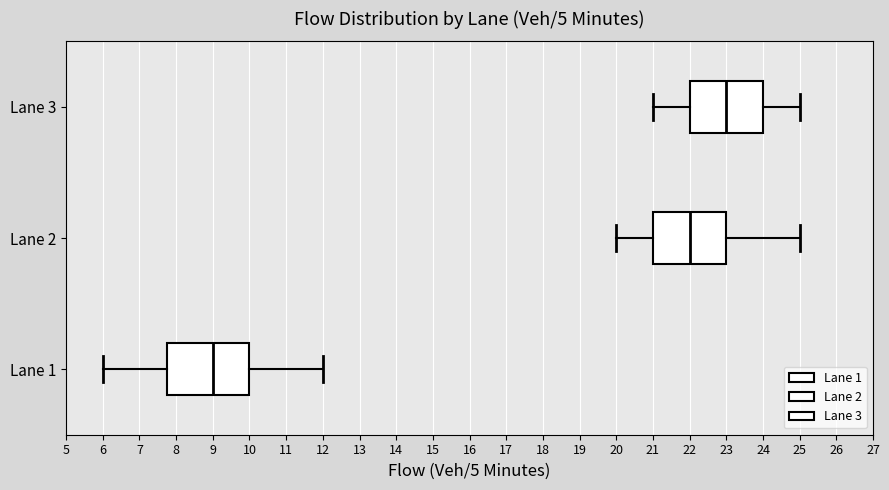

Reading bottom to top, read every box against the x-axis: the position of its median line, the range the box covers, and the ends of its whiskers. The values are not printed on the chart, so give them approximately, as read against the axis.

Lane 1: median 9.0, box 7.8 to 10.0, whiskers 6.0 to 12.0
Lane 2: median 22.0, box 21.0 to 23.0, whiskers 20.0 to 25.0
Lane 3: median 23.0, box 22.0 to 24.0, whiskers 21.0 to 25.0